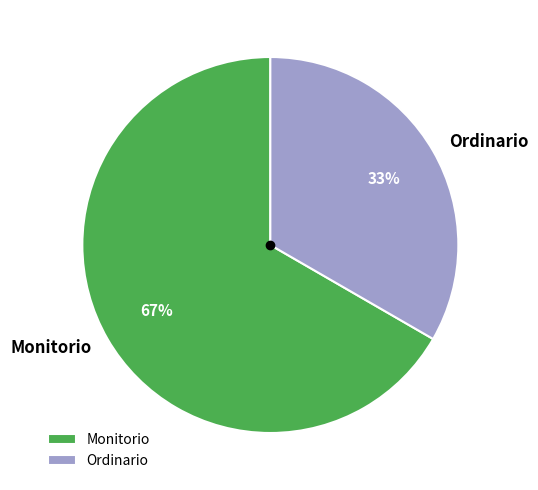

Between Monitorio and Ordinario, which is larger?

Monitorio